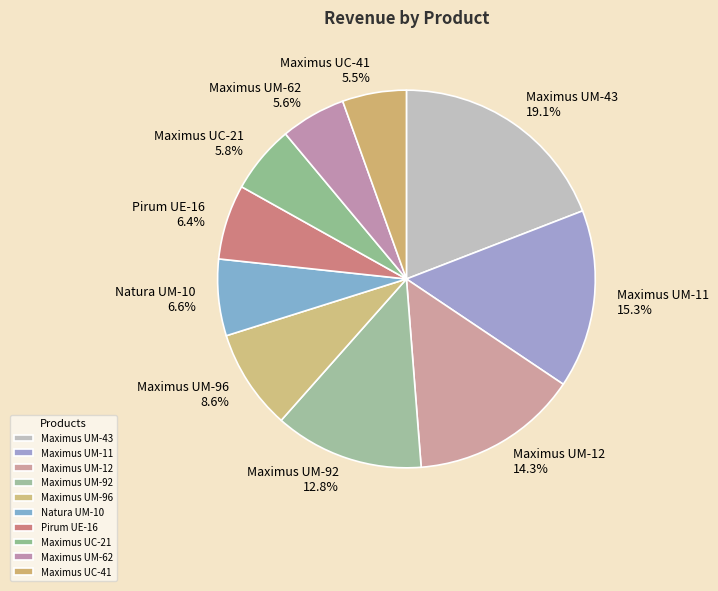

True or false: Maximus UM-12 accounts for 14% of the total.

True